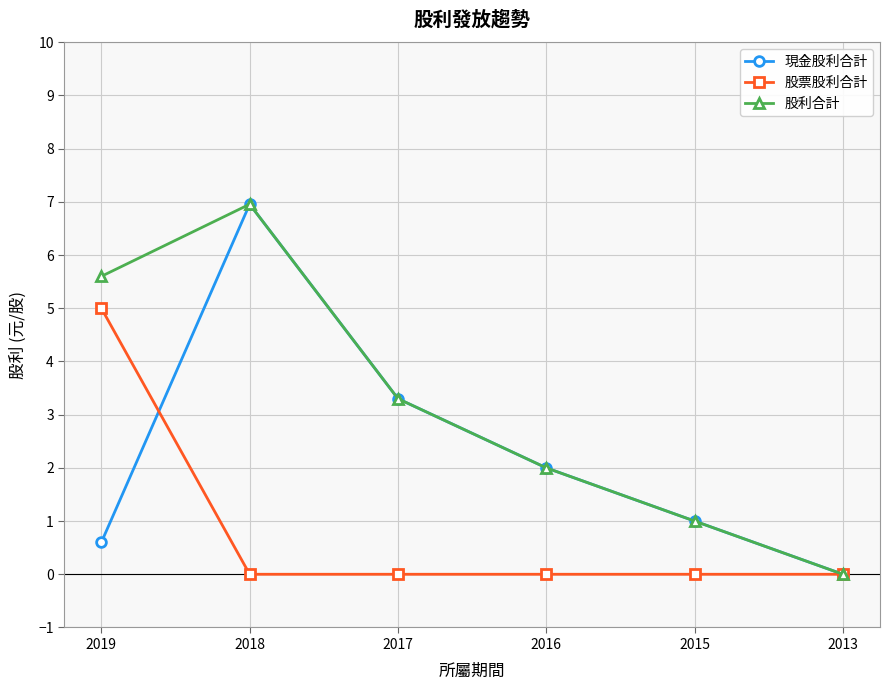

What is the sum of the 現金股利合計 values at 2016 and 2015?

3.0